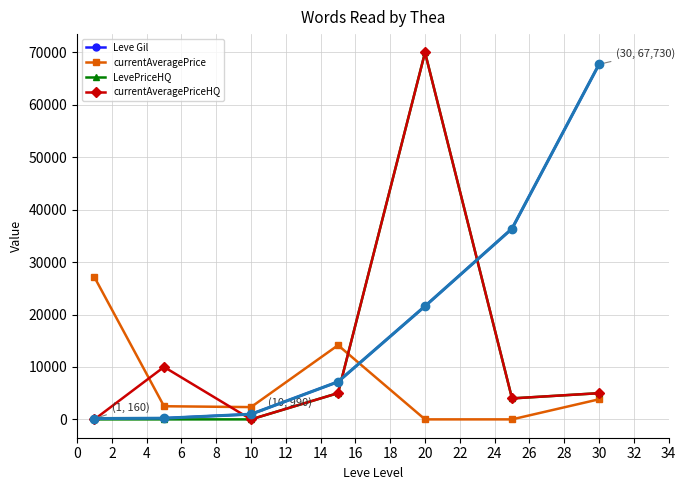

True or false: LevePriceHQ and currentAveragePrice intersect in this chart.

True